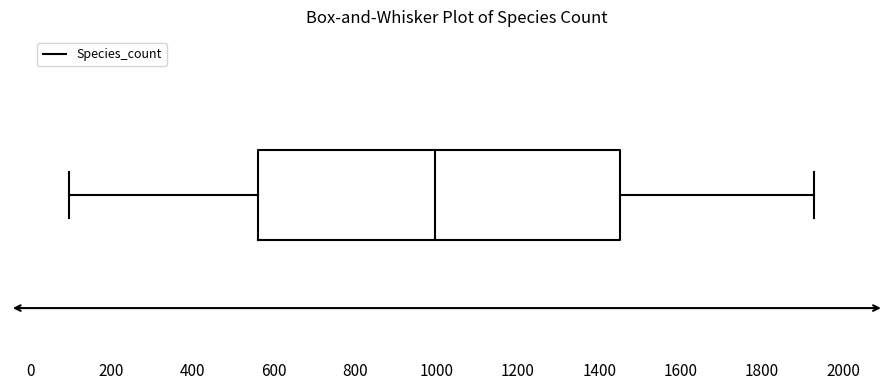

Where is the right edge of the box on the x-axis? The values are not printed on the chart, so give them approximately, as read against the axis.

1460